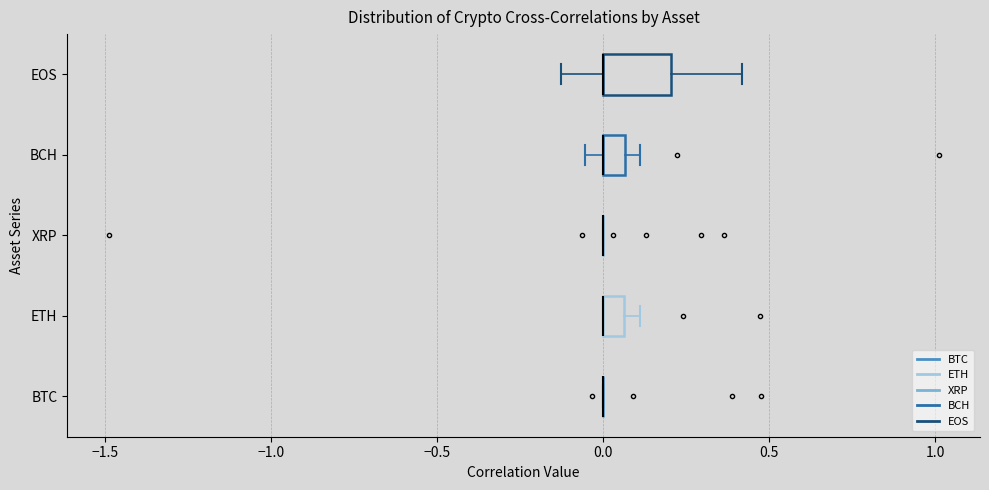

Which box is the widest, from its left edge to its right edge?

EOS